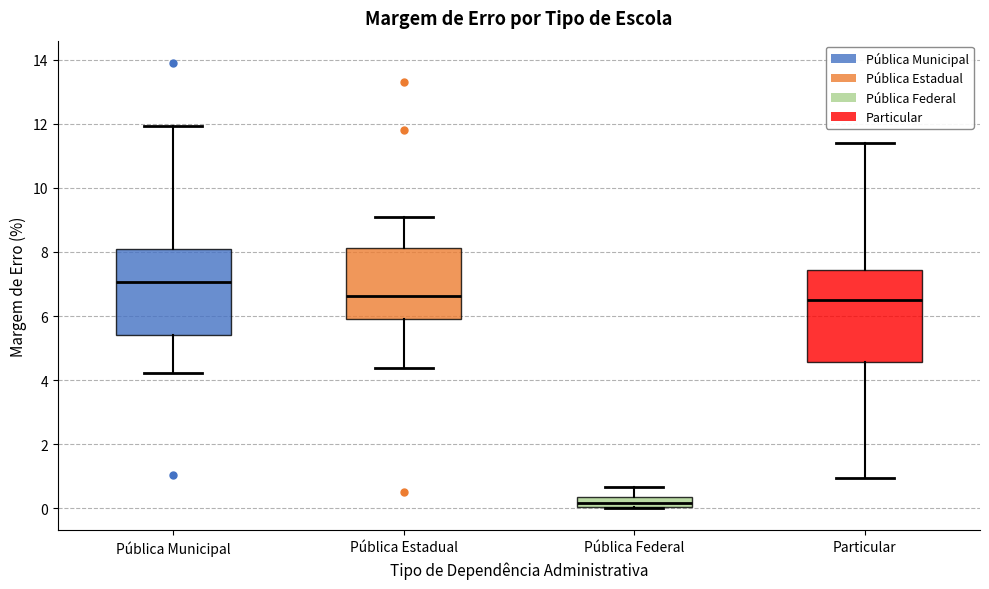

Where does the median line of the box for Pública Estadual sit on the y-axis? The values are not printed on the chart, so give them approximately, as read against the axis.

6.6